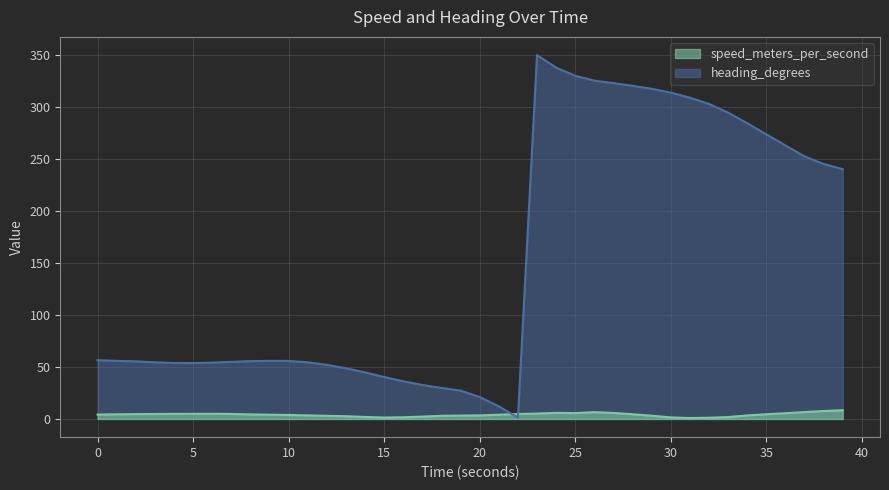

How many values in the heading_degrees series are below 55?

17